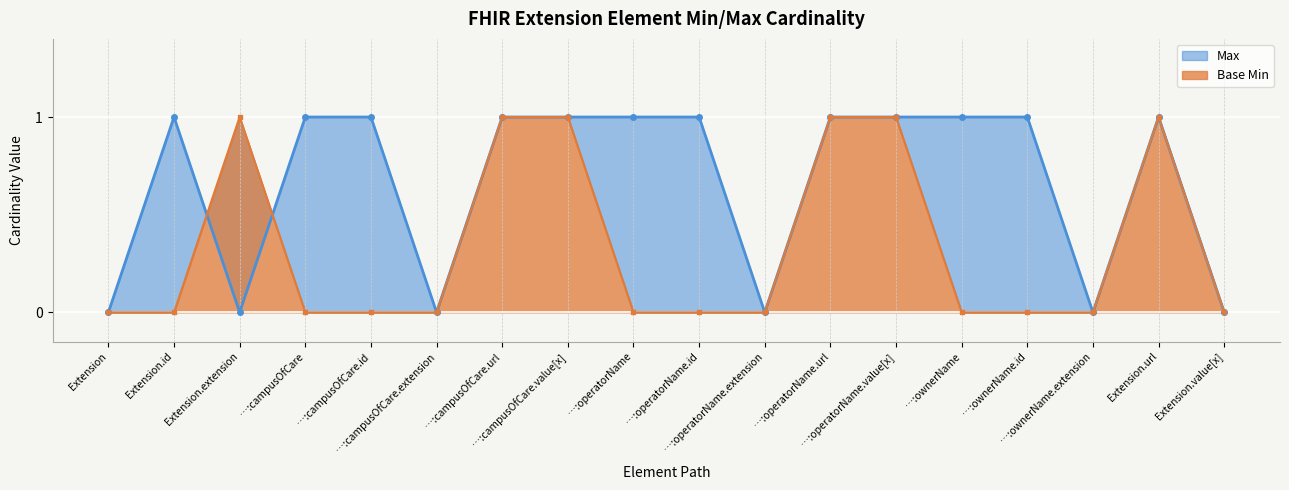

Where is Base Min nearest to the value 0?

Extension